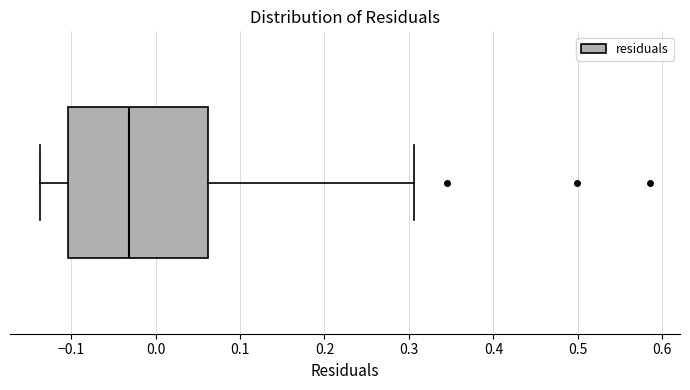

Where does the median line of the box sit on the x-axis? The values are not printed on the chart, so give them approximately, as read against the axis.

-0.03